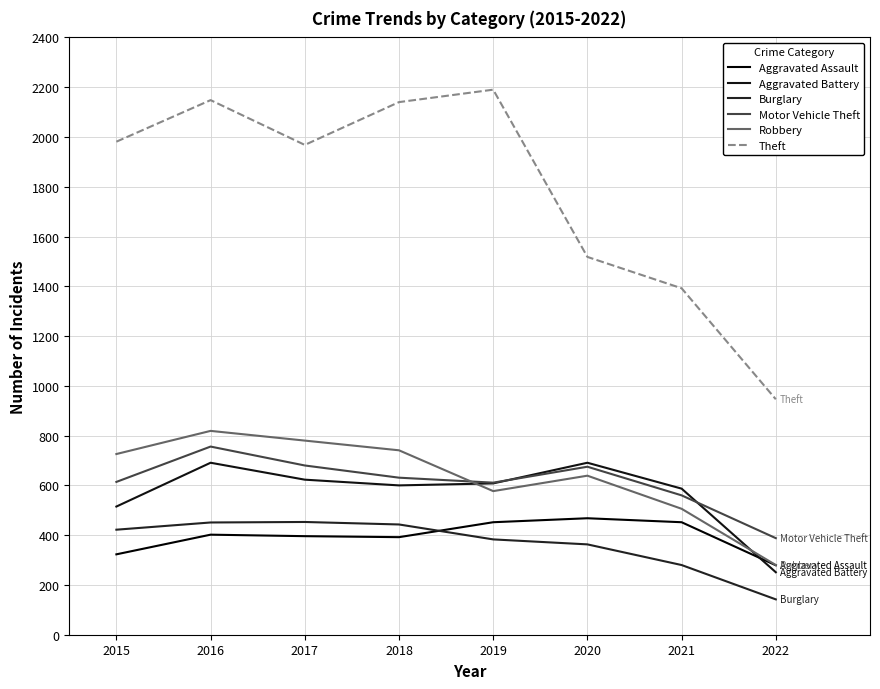

Between 2017 and 2022, which series saw the biggest shift?

Theft